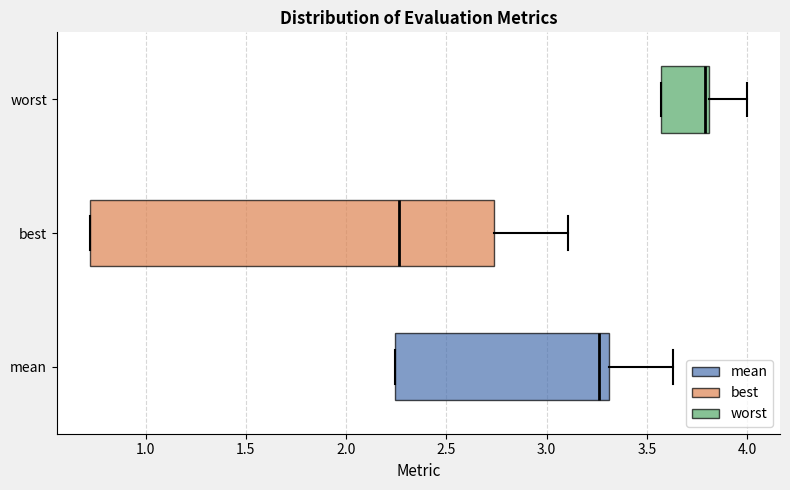

Reading bottom to top, transcribe this box plot: for each box, give where its median line is, the range the box spans, and where its two whiskers end, as read against the x-axis. The values are not printed on the chart, so give them approximately, as read against the axis.

mean: median 3.25, box 2.25 to 3.30, whiskers 2.25 to 3.65
best: median 2.25, box 0.70 to 2.75, whiskers 0.70 to 3.10
worst: median 3.80 (just left of the box's right edge), box 3.55 to 3.80, whiskers 3.55 to 4.00